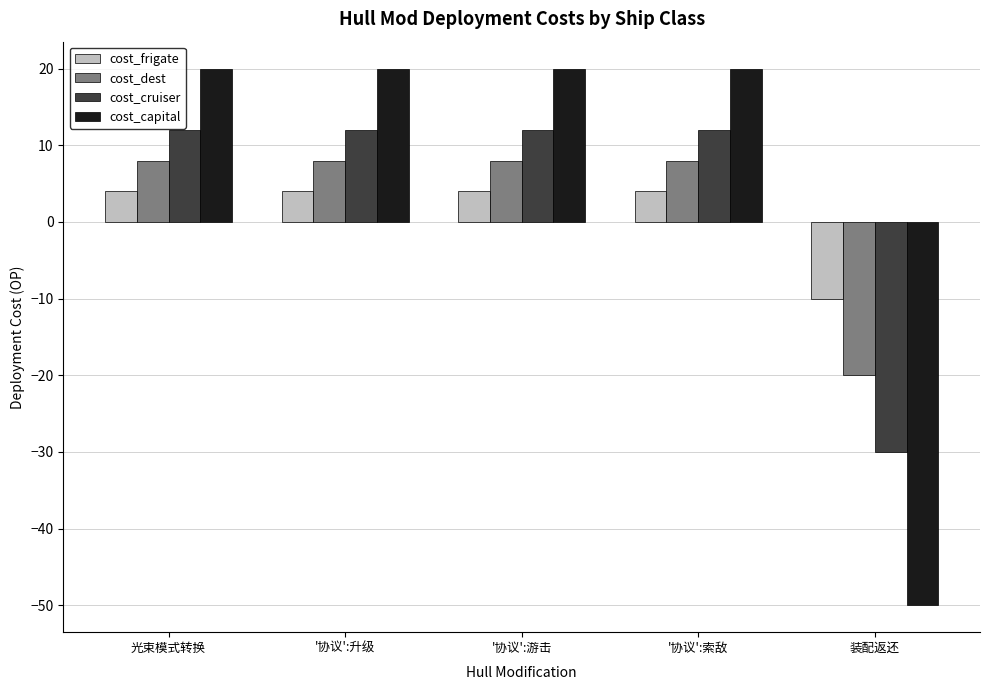

Which series has the largest range (max minus min)?

cost_capital